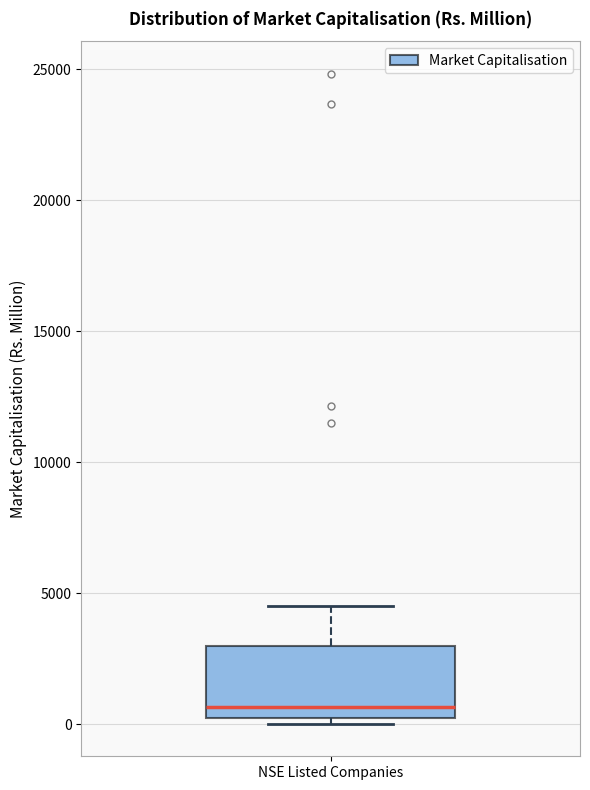

Transcribe this box plot: give where the median line is, the range the box spans, and where the two whiskers end, as read against the y-axis. The values are not printed on the chart, so give them approximately, as read against the axis.

median 500, box 0 to 3000, whiskers 0 (just below the box's lower edge) to 4500